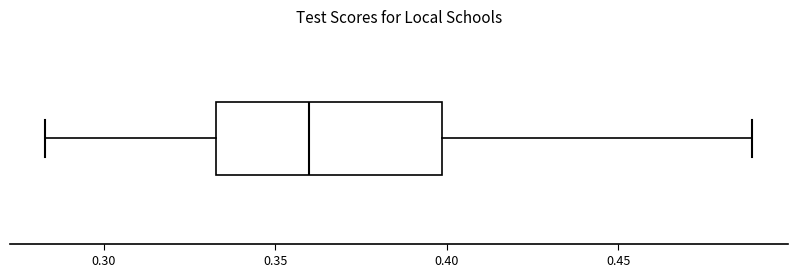

Transcribe this box plot: give where the median line is, the range the box spans, and where the two whiskers end, as read against the x-axis. The values are not printed on the chart, so give them approximately, as read against the axis.

median 0.360, box 0.335 to 0.400, whiskers 0.285 to 0.490